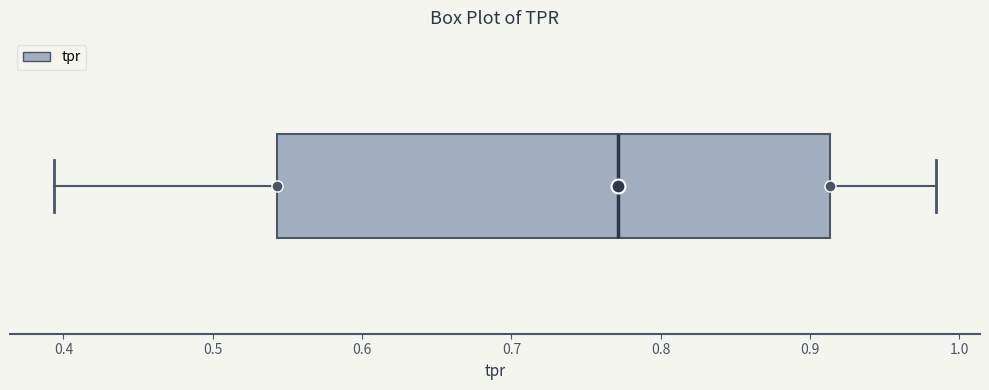

Read this box plot against the x-axis: the position of the median line, the range covered by the box, and the ends of both whiskers. The values are not printed on the chart, so give them approximately, as read against the axis.

median 0.77, box 0.54 to 0.91, whiskers 0.39 to 0.98